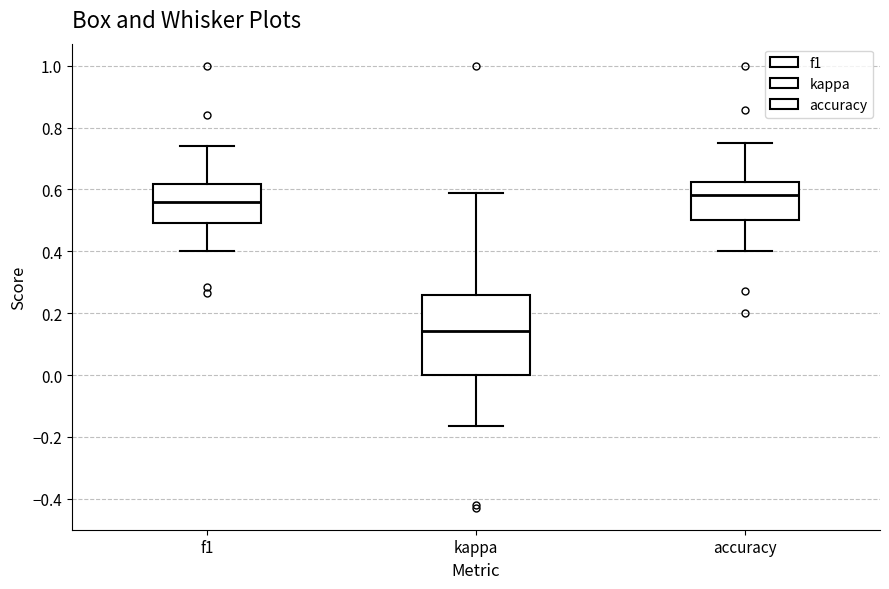

Reading left to right, read every box against the y-axis: the position of its median line, the range the box covers, and the ends of its whiskers. The values are not printed on the chart, so give them approximately, as read against the axis.

f1: median 0.56, box 0.50 to 0.62, whiskers 0.40 to 0.74
kappa: median 0.14, box 0.00 to 0.26, whiskers -0.16 to 0.58
accuracy: median 0.58, box 0.50 to 0.62, whiskers 0.40 to 0.76